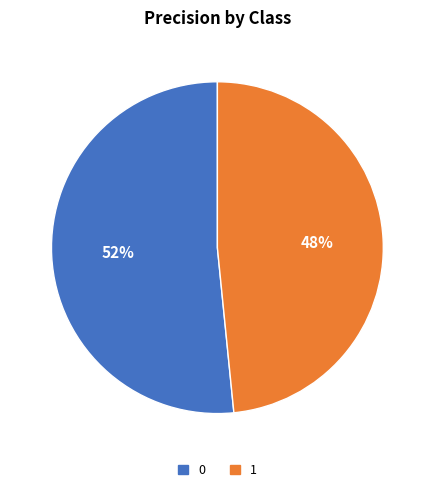

Does any single category account for the majority?

Yes